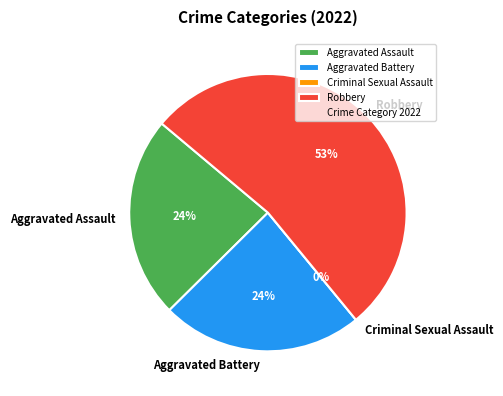

How many segments does this pie chart have?

4